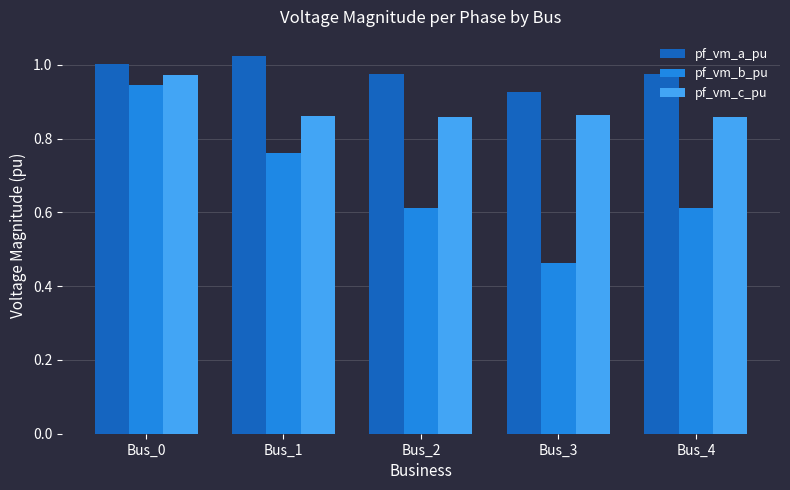

What are all the series names shown in the legend?

pf_vm_a_pu, pf_vm_b_pu, pf_vm_c_pu